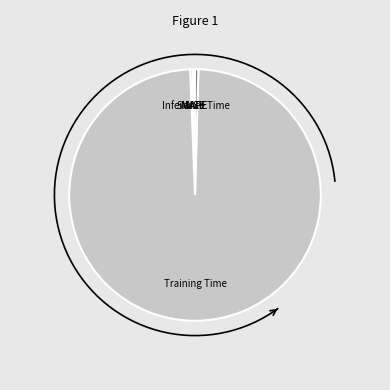

Which slice is the smallest?

MSE